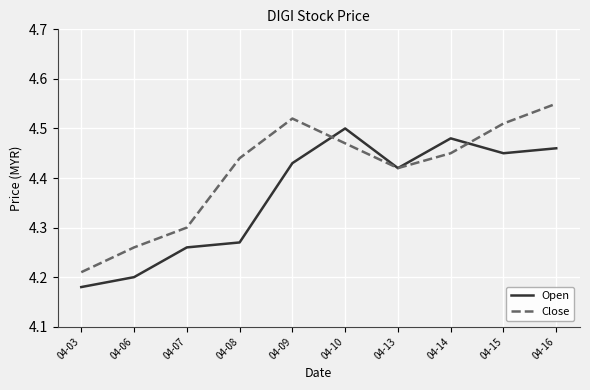

At which category does Close reach its first local peak?

04-09